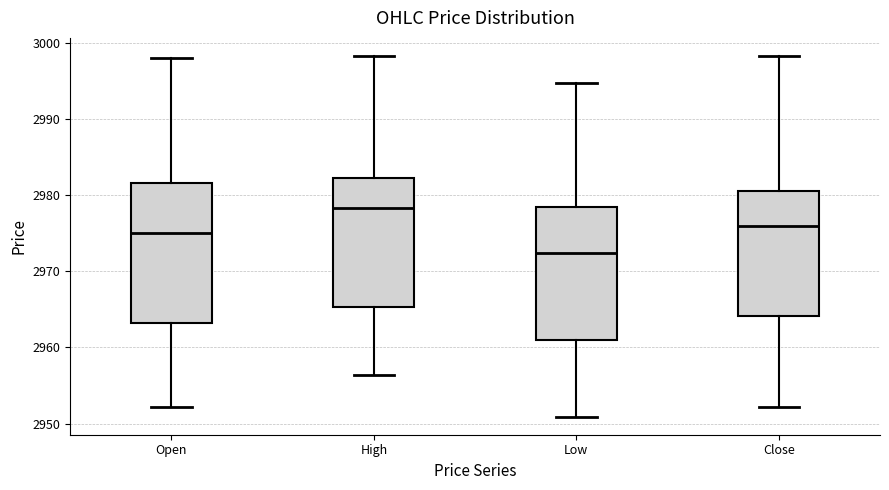

Where does the lower whisker of the box for Open end on the y-axis? The values are not printed on the chart, so give them approximately, as read against the axis.

2952